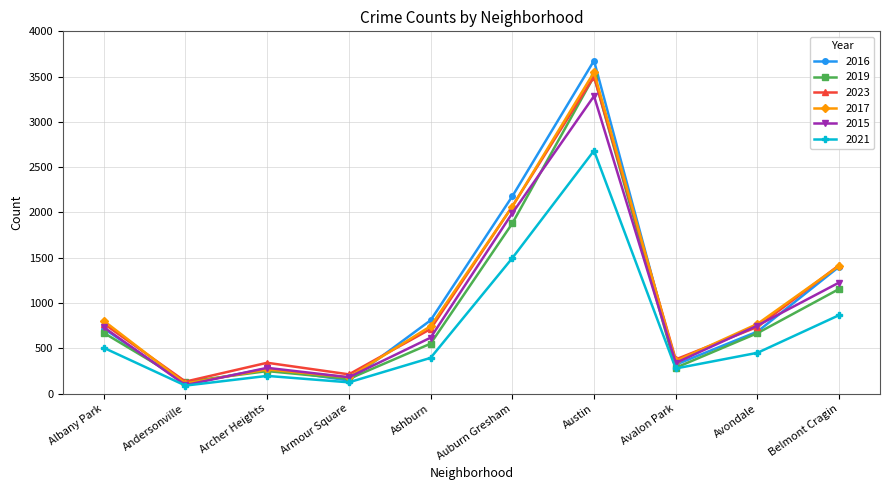

Read the 2017 value at Avondale.

769